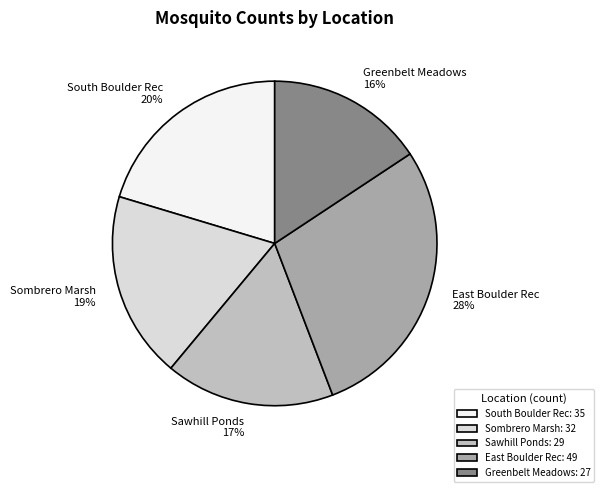

Rank the categories by value from highest to lowest.

East Boulder Rec, South Boulder Rec, Sombrero Marsh, Sawhill Ponds, Greenbelt Meadows